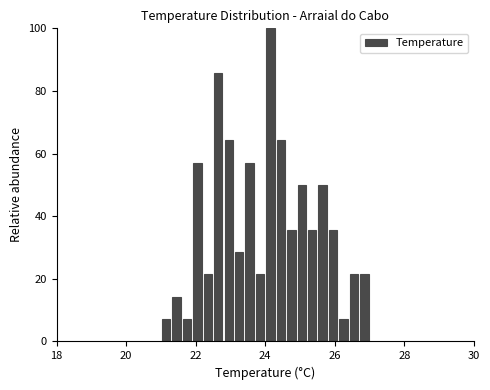

Around what value on the x-axis is the tallest bar? Give the approximate position of its centre, as read against the axis.

24.2